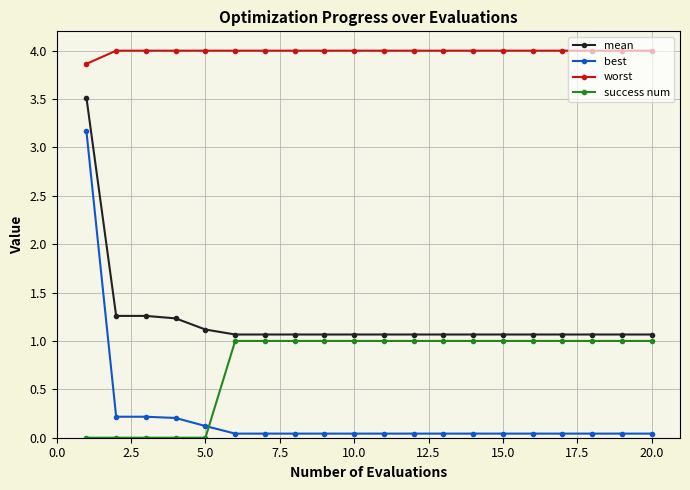

At how many categories does at least one series exceed 3?

20